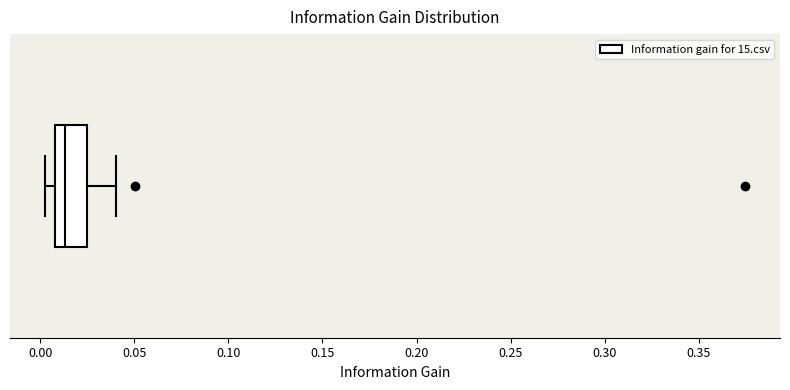

Read this box plot against the x-axis: the position of the median line, the range covered by the box, and the ends of both whiskers. The values are not printed on the chart, so give them approximately, as read against the axis.

median 0.015, box 0.010 to 0.025, whiskers 0.000 to 0.040